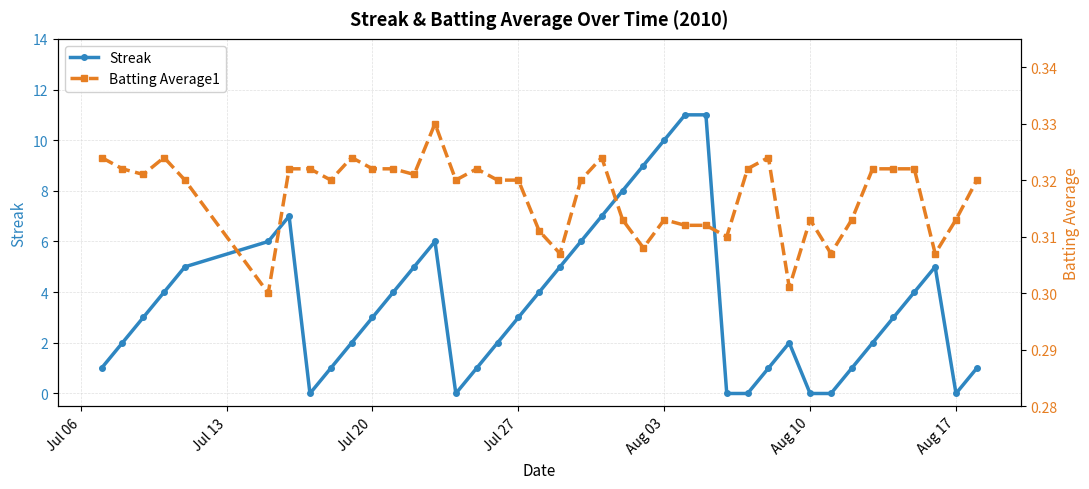

How many data points in Streak are above 3?

18